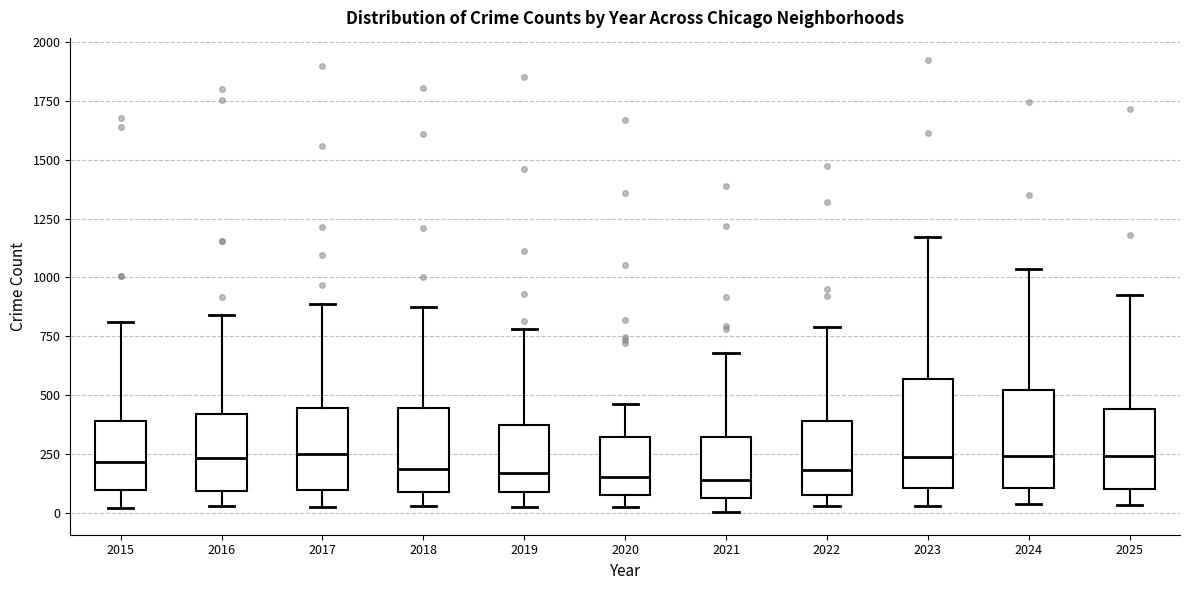

Reading left to right, transcribe this box plot: for each box, give where its median line is, the range the box spans, and where its two whiskers end, as read against the y-axis. The values are not printed on the chart, so give them approximately, as read against the axis.

2015: median 200, box 100 to 400, whiskers 0 to 800
2016: median 250, box 100 to 400, whiskers 50 to 850
2017: median 250, box 100 to 450, whiskers 50 to 900
2018: median 200, box 100 to 450, whiskers 50 to 850
2019: median 150, box 100 to 350, whiskers 0 to 800
2020: median 150, box 100 to 300, whiskers 0 to 450
2021: median 150, box 50 to 300, whiskers 0 to 700
2022: median 200, box 100 to 400, whiskers 50 to 800
2023: median 250, box 100 to 550, whiskers 50 to 1150
2024: median 250, box 100 to 500, whiskers 50 to 1050
2025: median 250, box 100 to 450, whiskers 50 to 900